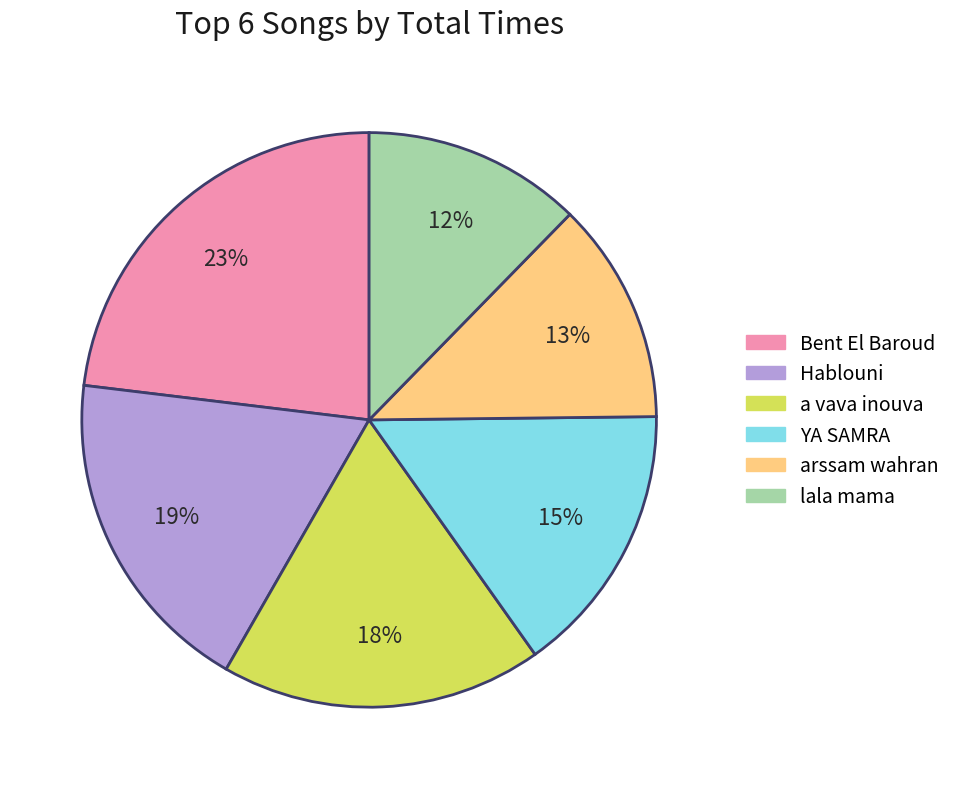

Approximately how many times larger is the value at a vava inouva compared to arssam wahran?

1.4